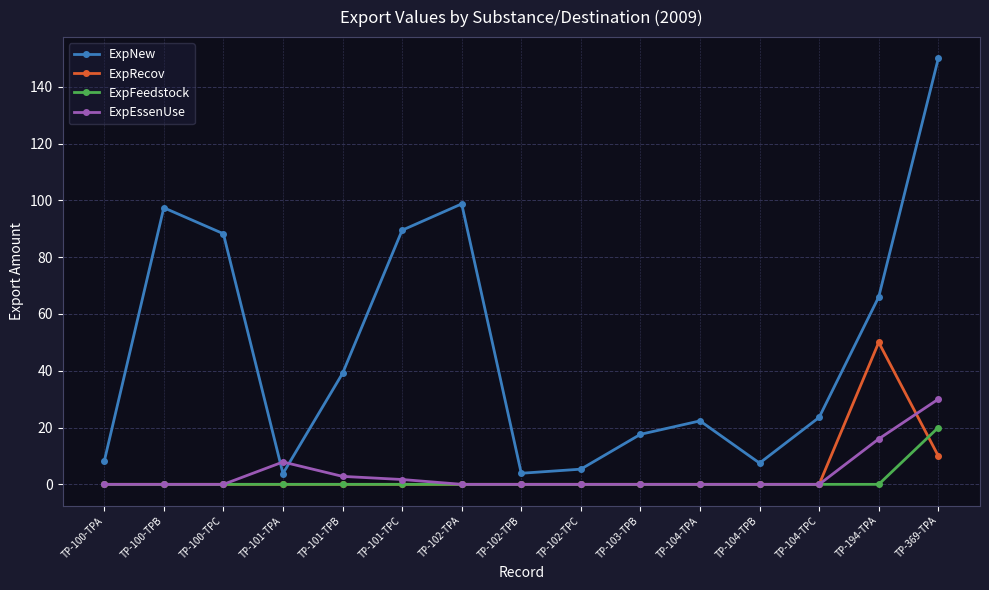

Where does the ExpNew series first go above 23?

TP-100-TPB